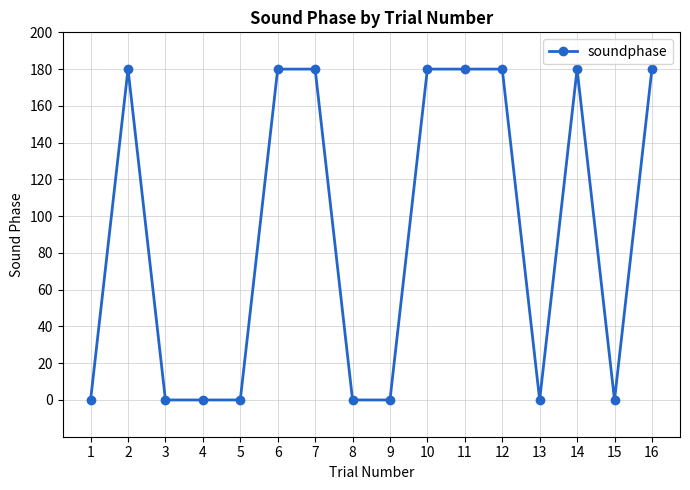

What is the difference between the values at 15 and 10?

180